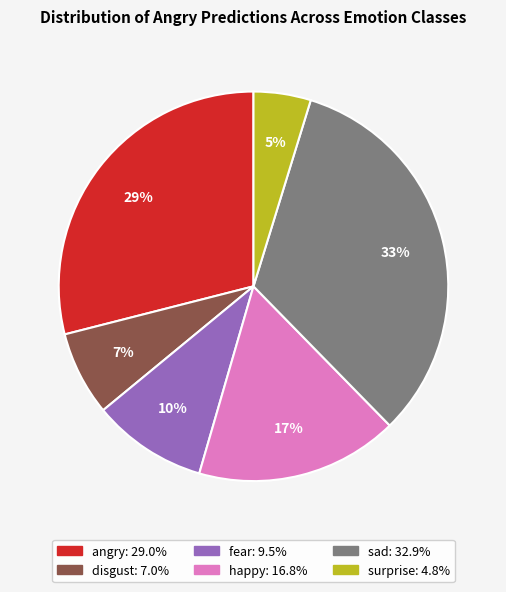

Which has a higher value, happy or sad?

sad